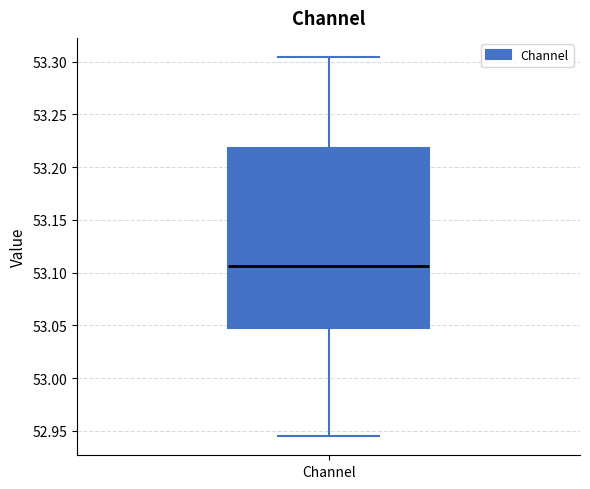

Transcribe this box plot: give where the median line is, the range the box spans, and where the two whiskers end, as read against the y-axis. The values are not printed on the chart, so give them approximately, as read against the axis.

median 53.105, box 53.045 to 53.220, whiskers 52.945 to 53.305